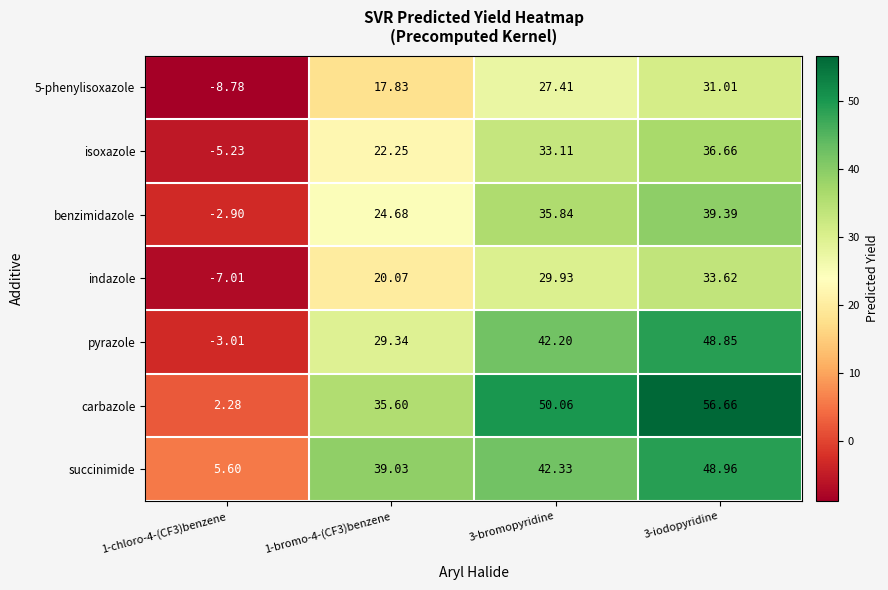

Between 3-bromopyridine and 3-iodopyridine, which series saw the biggest shift?

pyrazole